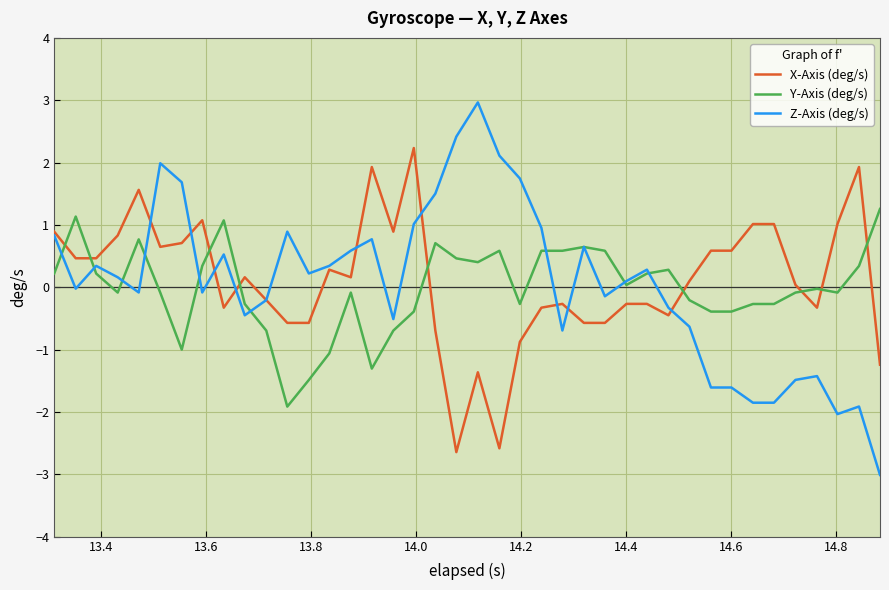

List the series in order of their peak value, lowest first.

Y-Axis (deg/s), X-Axis (deg/s), Z-Axis (deg/s)